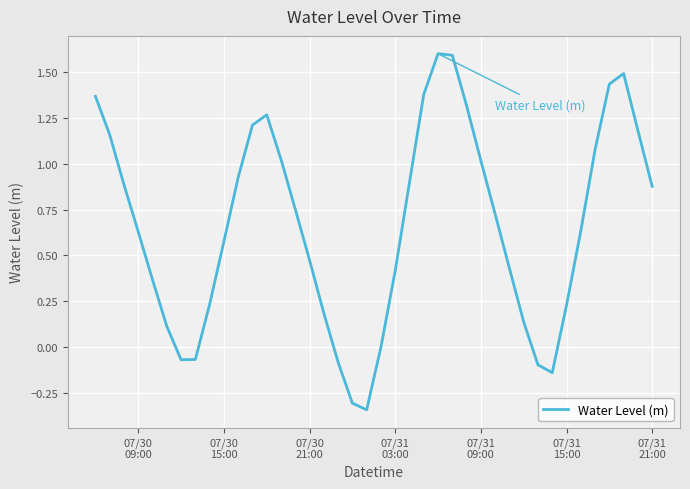

How many lines are shown in the chart?

1